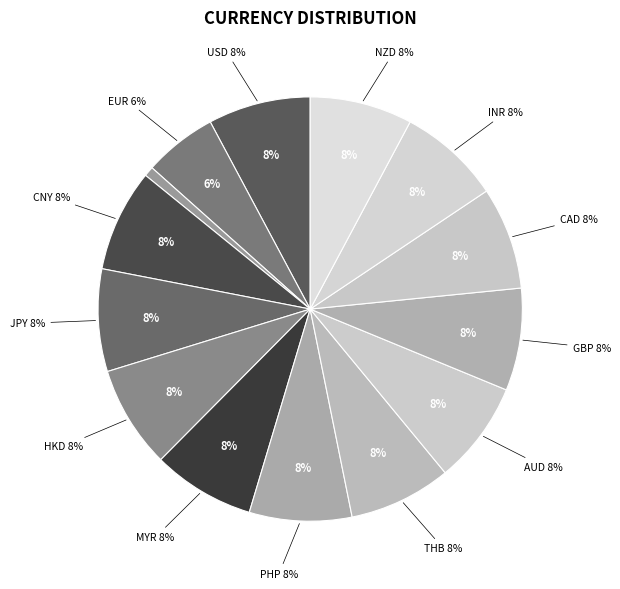

Which slice is the largest?

USD